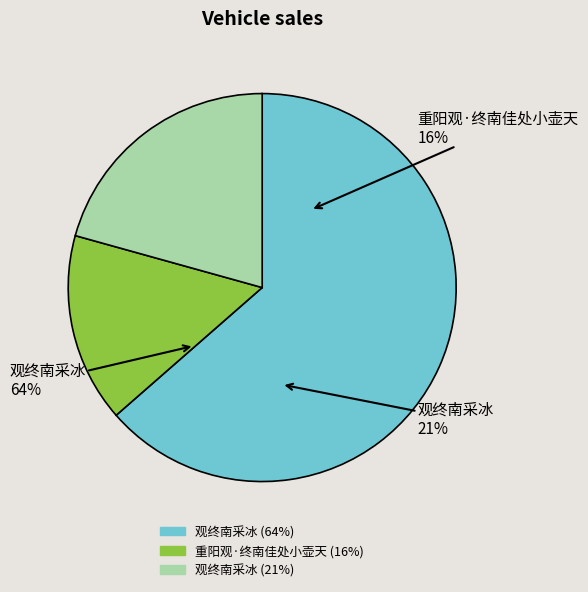

True or false: 观终南采冰 accounts for 10% of the total.

False